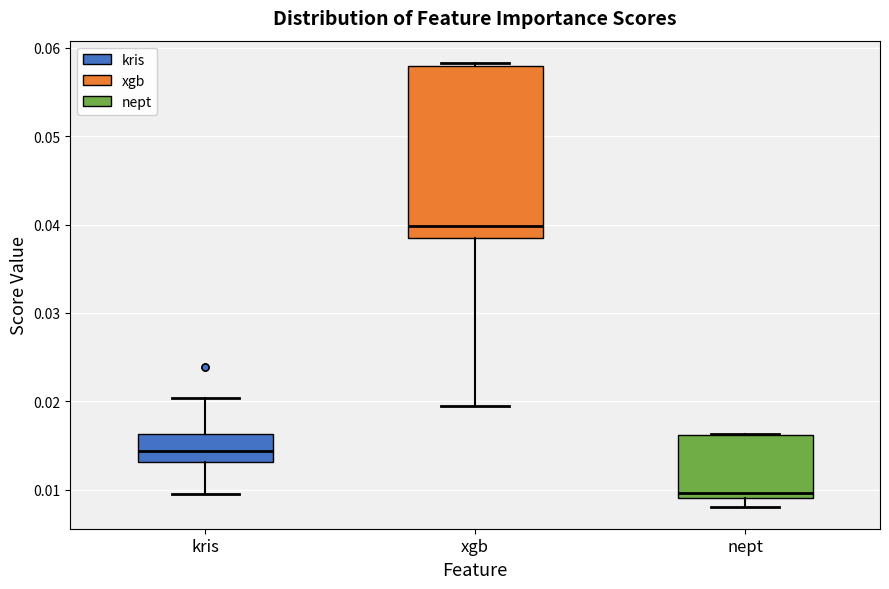

Where is the upper edge of the box for kris on the y-axis? The values are not printed on the chart, so give them approximately, as read against the axis.

0.016